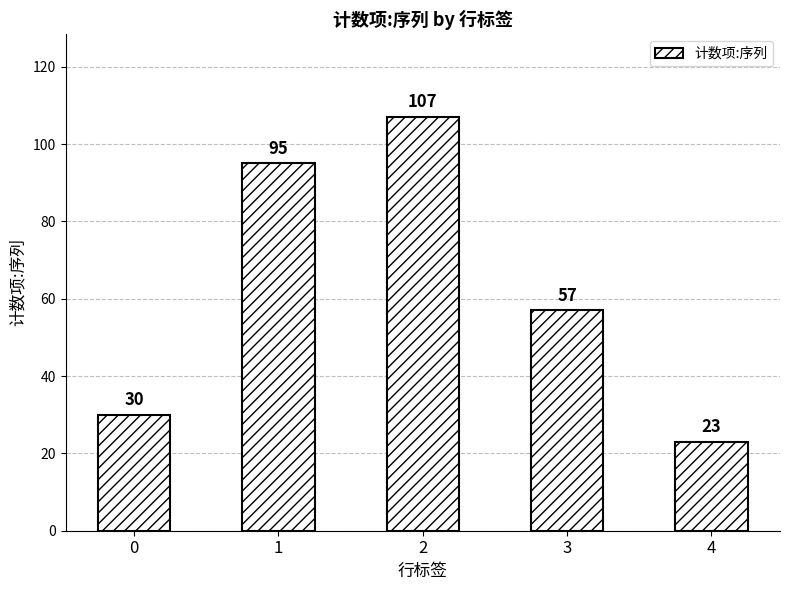

Where is the data nearest to the value 65?

3